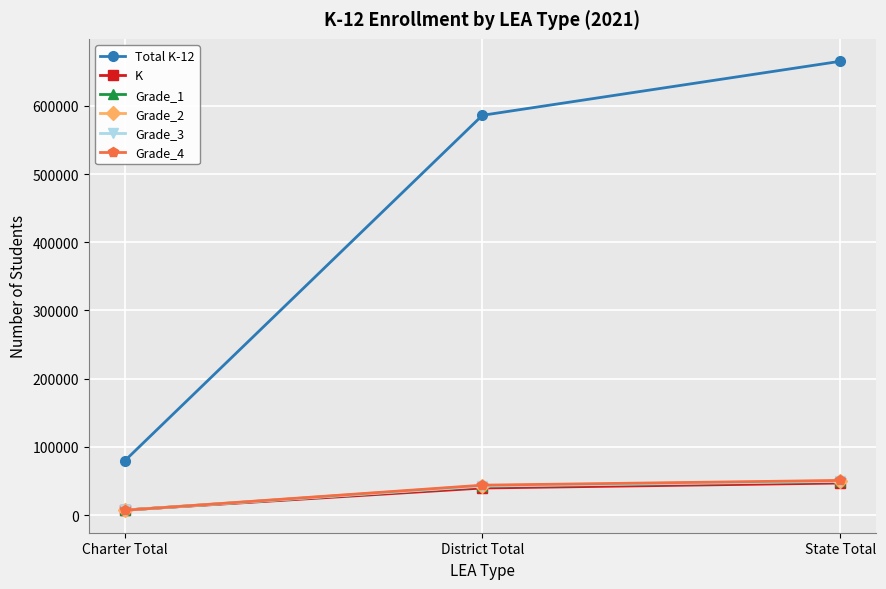

What is the greatest value displayed?

665306